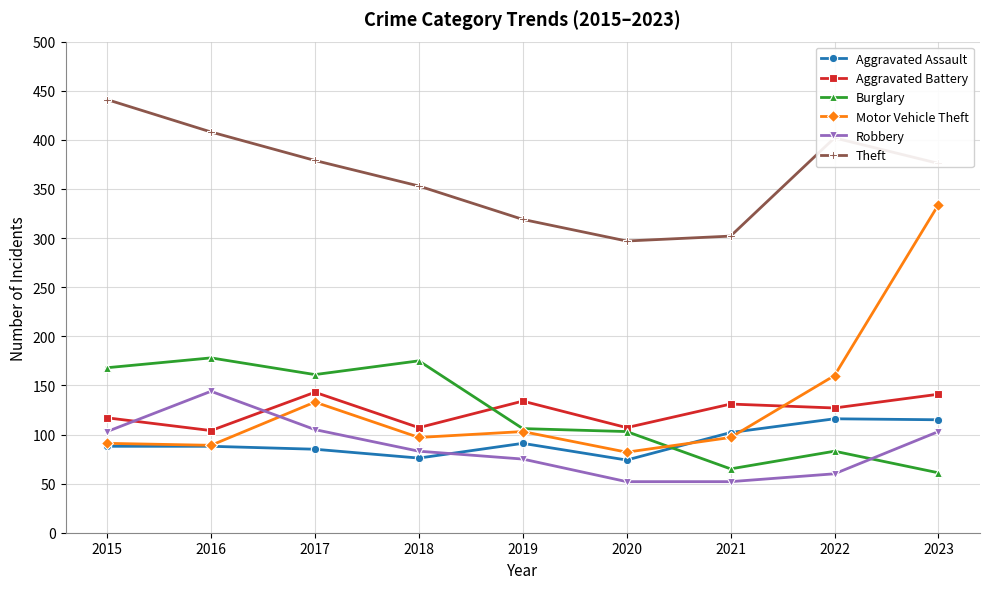

Is it true that Motor Vehicle Theft equals 48 at 2020?

False